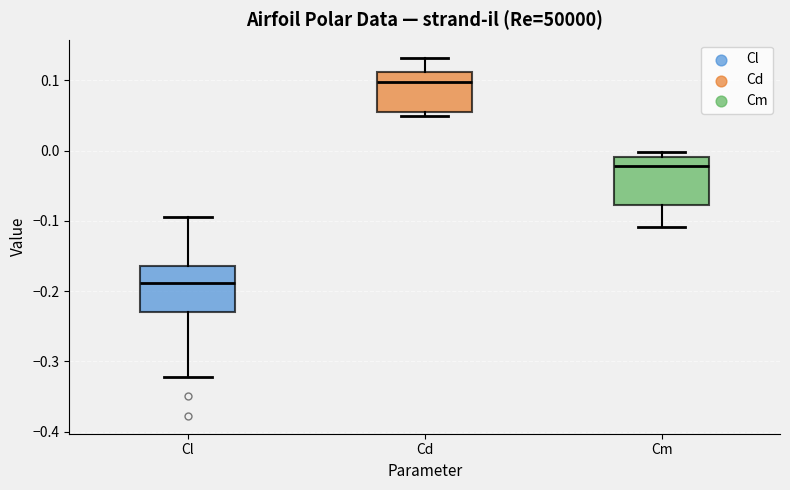

Where does the median line of the box for Cd sit on the y-axis? The values are not printed on the chart, so give them approximately, as read against the axis.

0.10